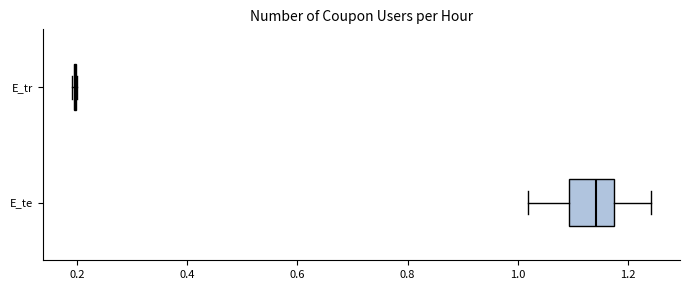

Which box is the widest, from its left edge to its right edge?

E_te